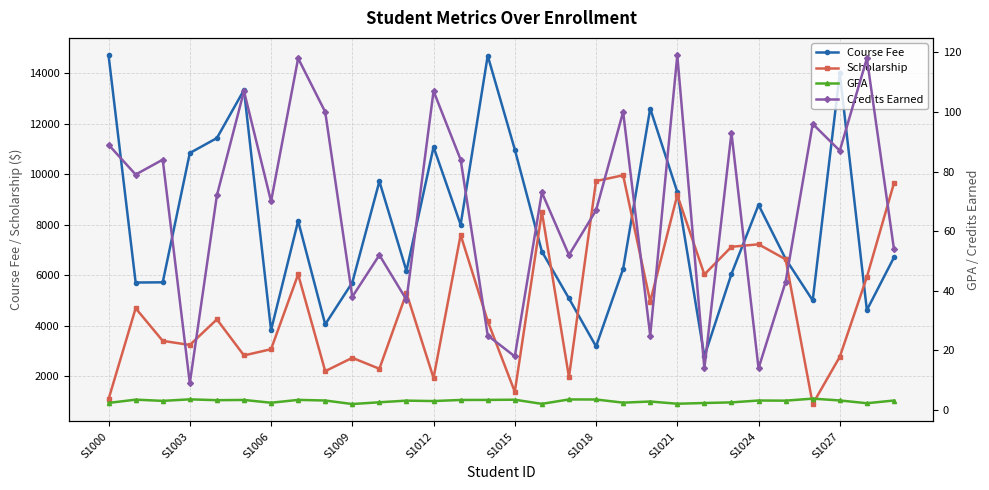

True or false: Scholarship has more than 2 points higher than both neighbors.

True